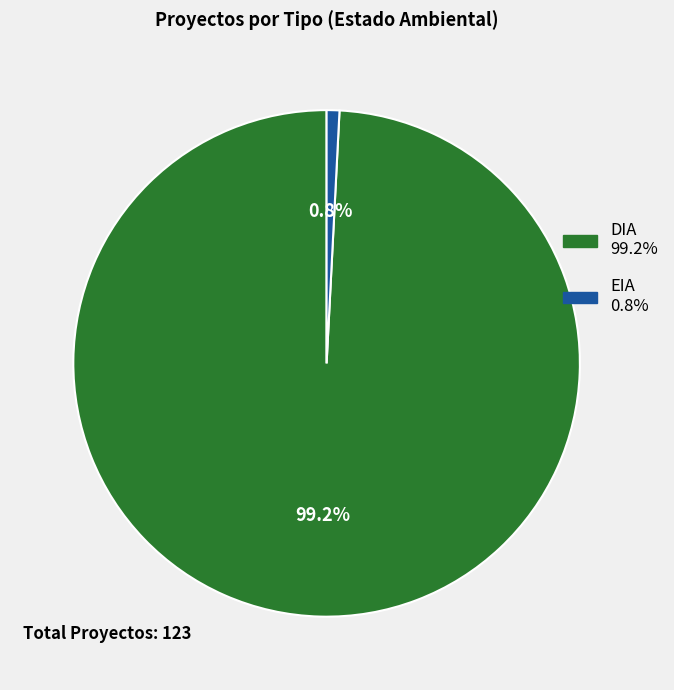

To the nearest percent, what portion does EIA represent?

1%